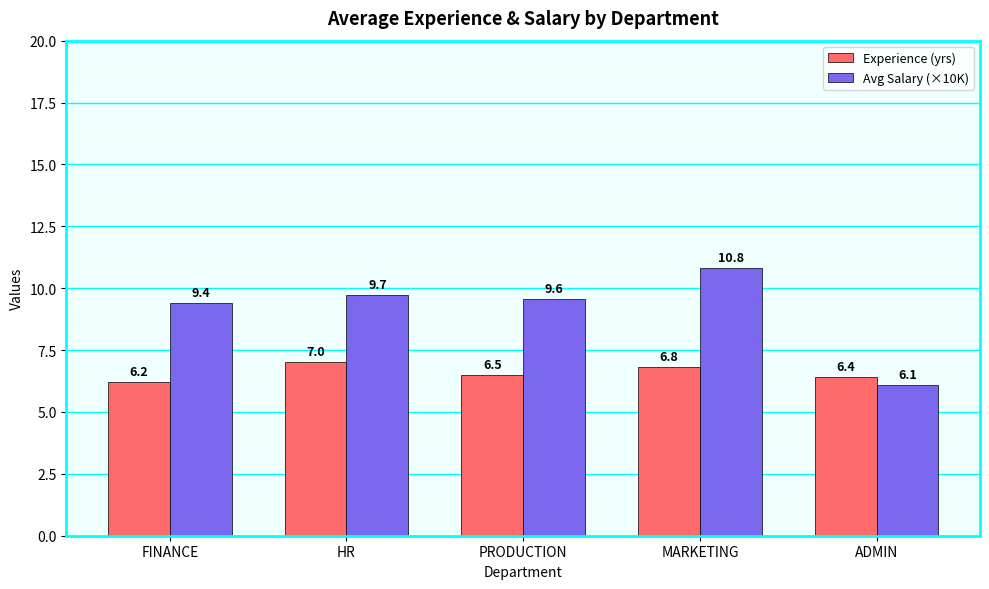

What is the total value across all series at FINANCE?

15.6